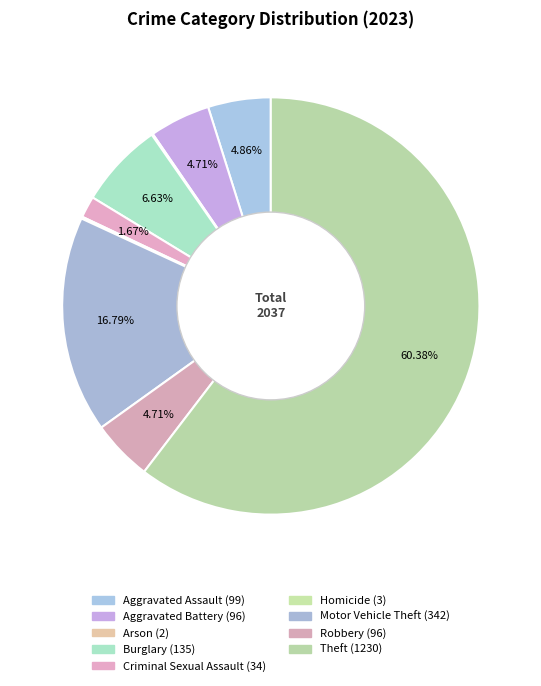

Is there any slice that represents more than half of the pie?

Yes